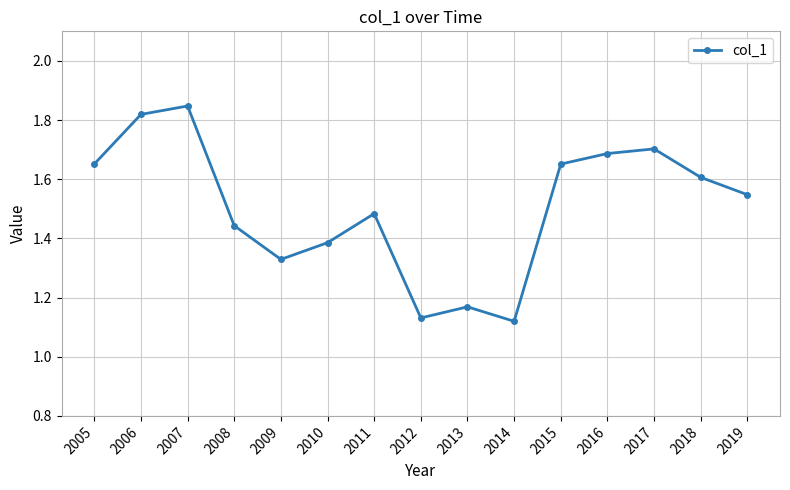

What is the difference between the maximum and minimum values?

0.7